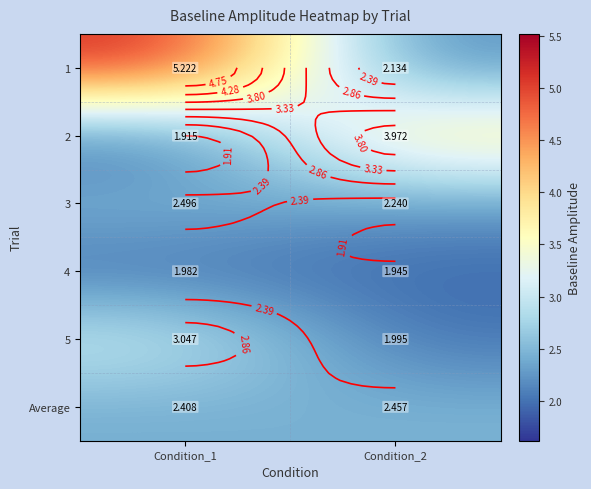

Rank the series at Condition_2 from highest to lowest value.

2, Average, 3, 1, 5, 4